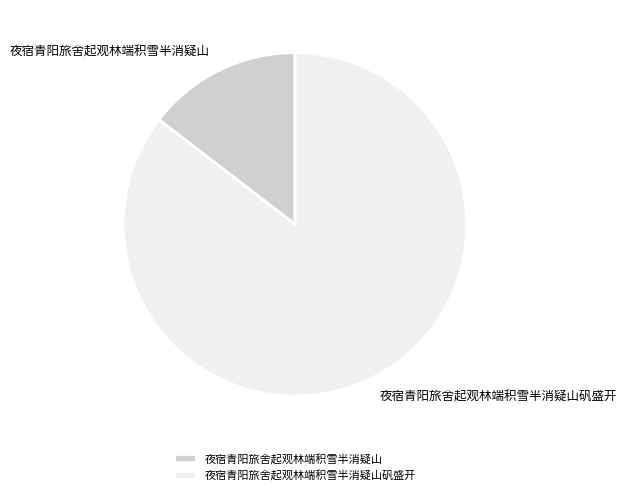

How many slices are in this pie chart?

2